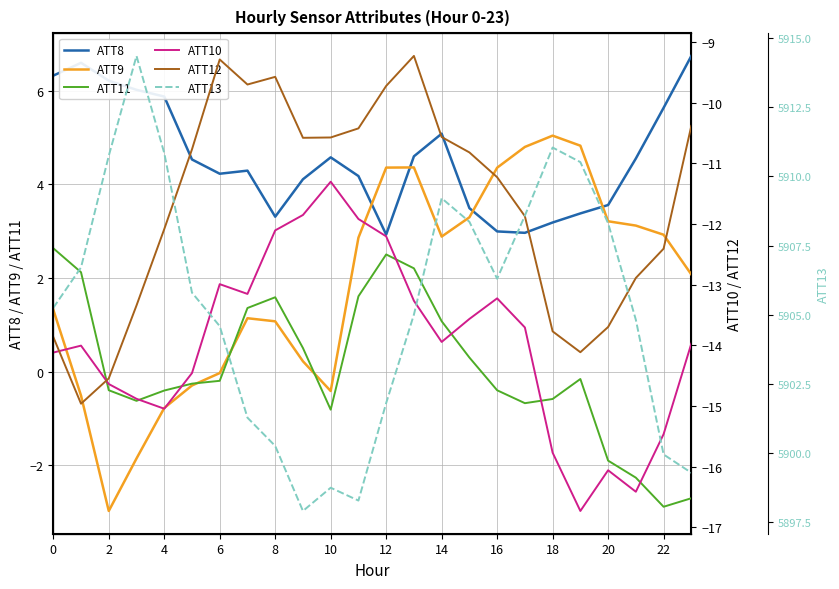

Does the chart display data point markers on the line(s)?

No